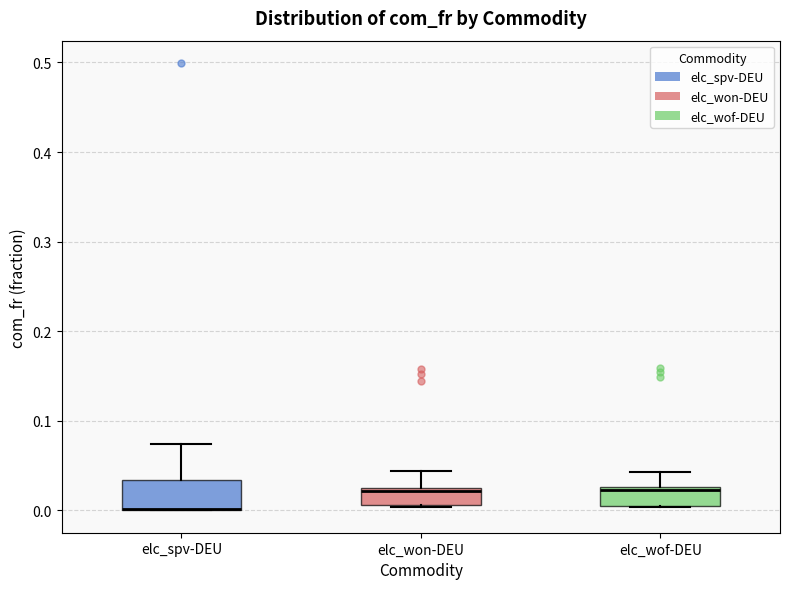

Reading left to right, read every box against the y-axis: the position of its median line, the range the box covers, and the ends of its whiskers. The values are not printed on the chart, so give them approximately, as read against the axis.

elc_spv-DEU: median 0.00 (drawn on the box's lower edge), box 0.00 to 0.03, whiskers 0.00 to 0.07
elc_won-DEU: median 0.02, box 0.01 to 0.03, whiskers 0.00 to 0.04
elc_wof-DEU: median 0.02, box 0.01 to 0.03, whiskers 0.00 to 0.04